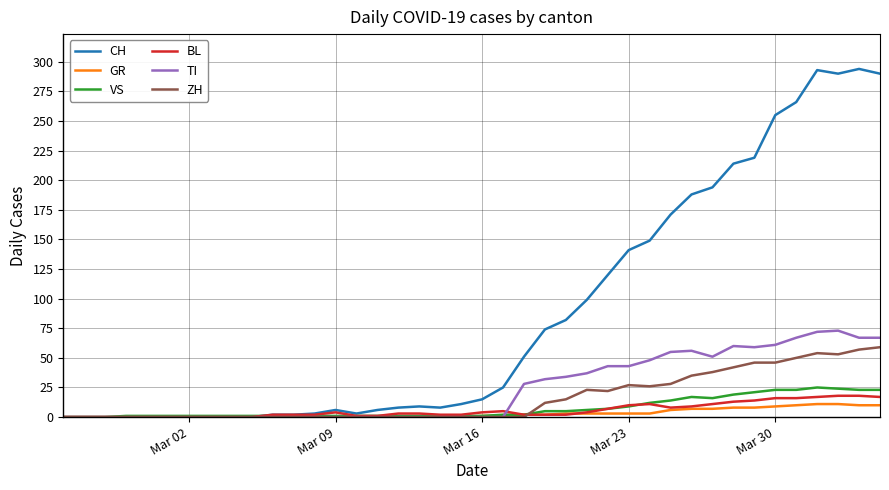

What is the highest value of the ZH series?

59